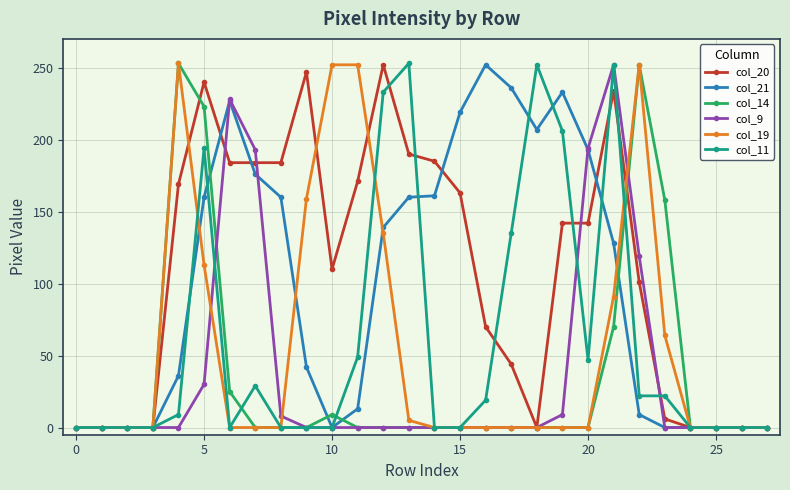

At how many categories does at least one series exceed 26?

20